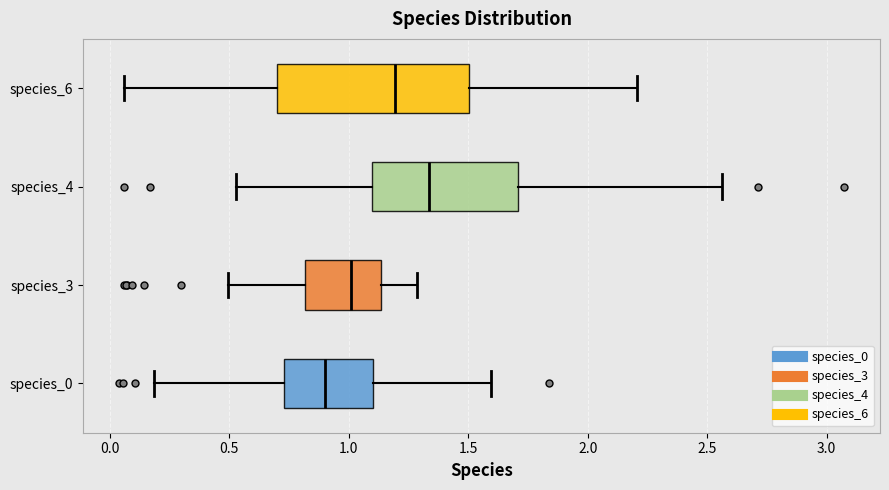

Comparing the boxes themselves (not the whiskers), which one is the widest?

species_6